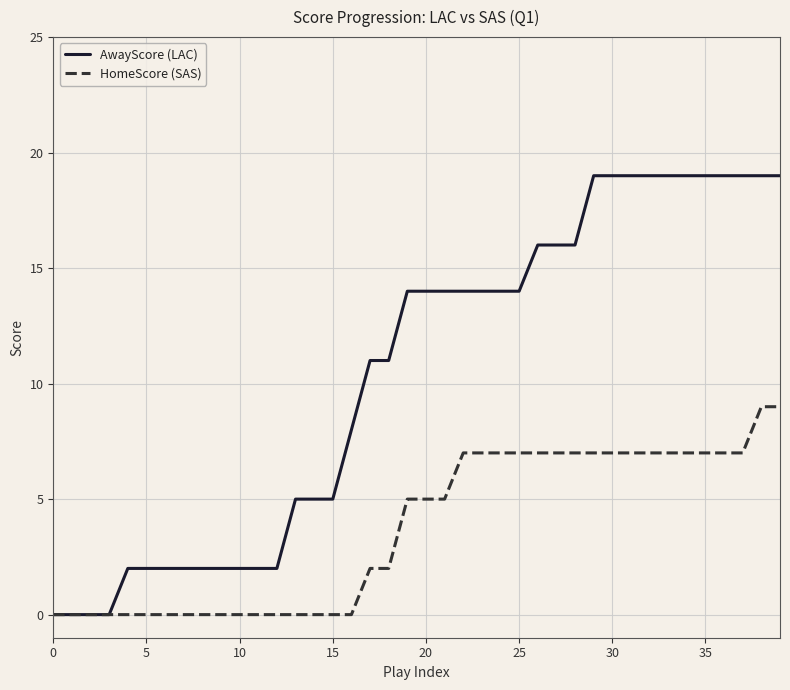

What is the maximum value for HomeScore (SAS)?

9